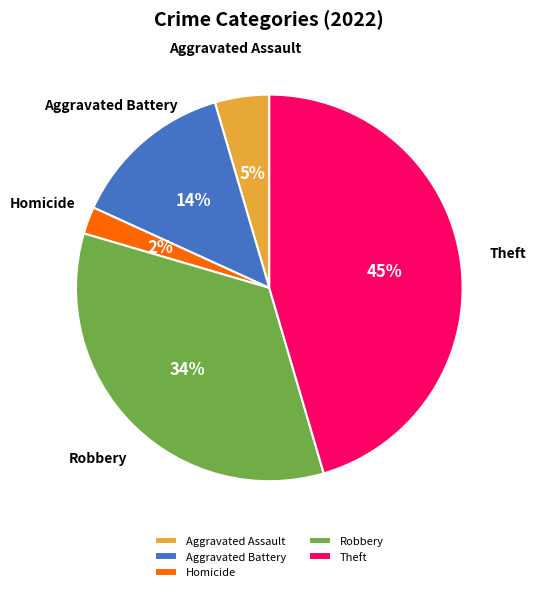

Between Aggravated Assault and Theft, which is larger?

Theft